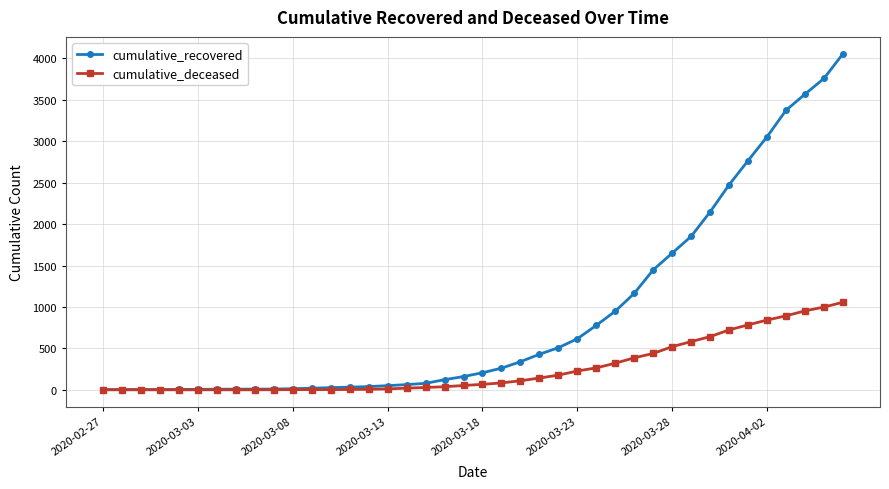

List the series in order of their peak value, highest first.

cumulative_recovered, cumulative_deceased